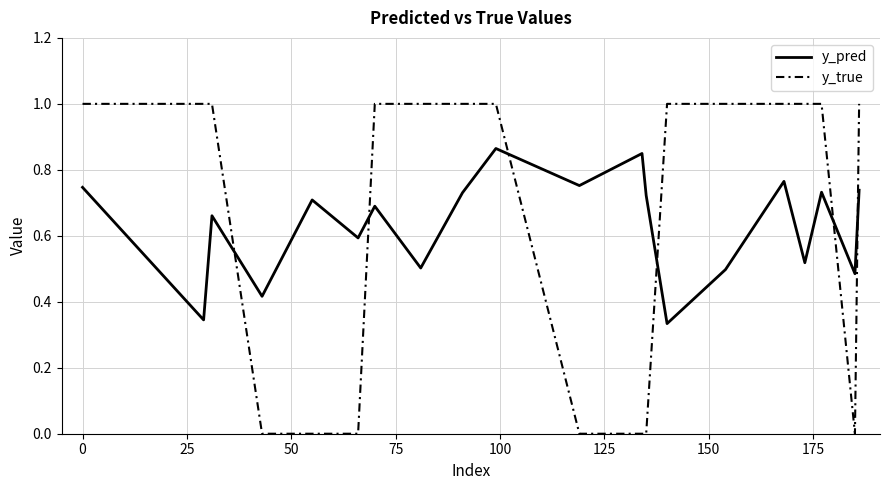

What is the greatest value displayed?

1.0